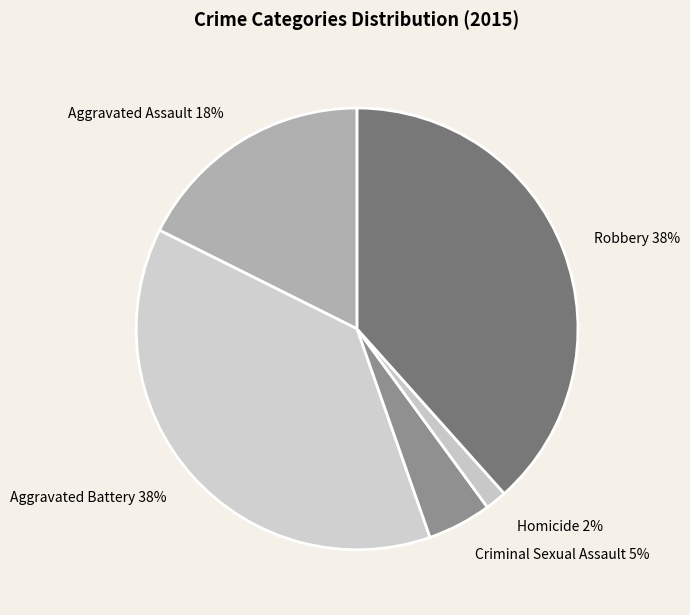

Do Robbery and Aggravated Assault together represent more than half of the pie?

Yes